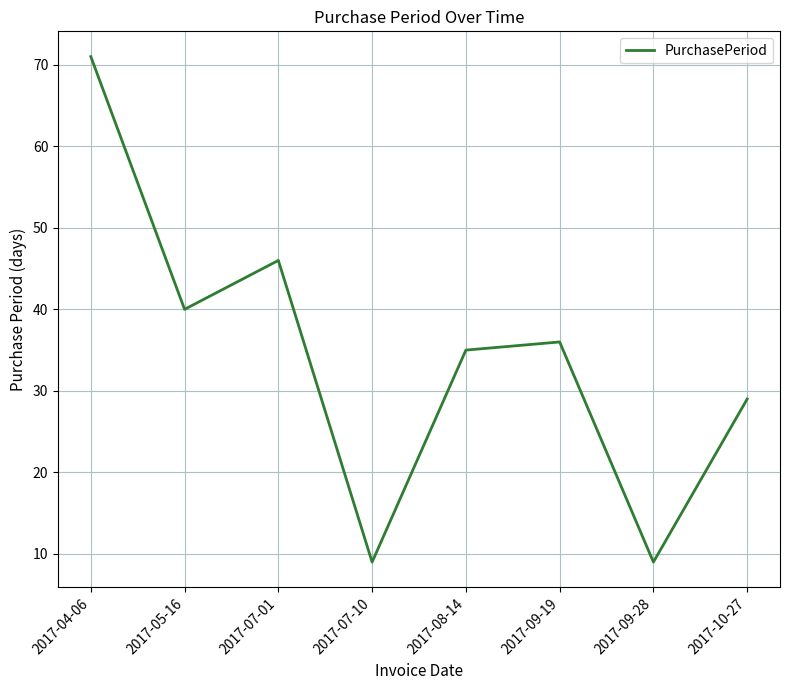

What is the sum of all values?

275